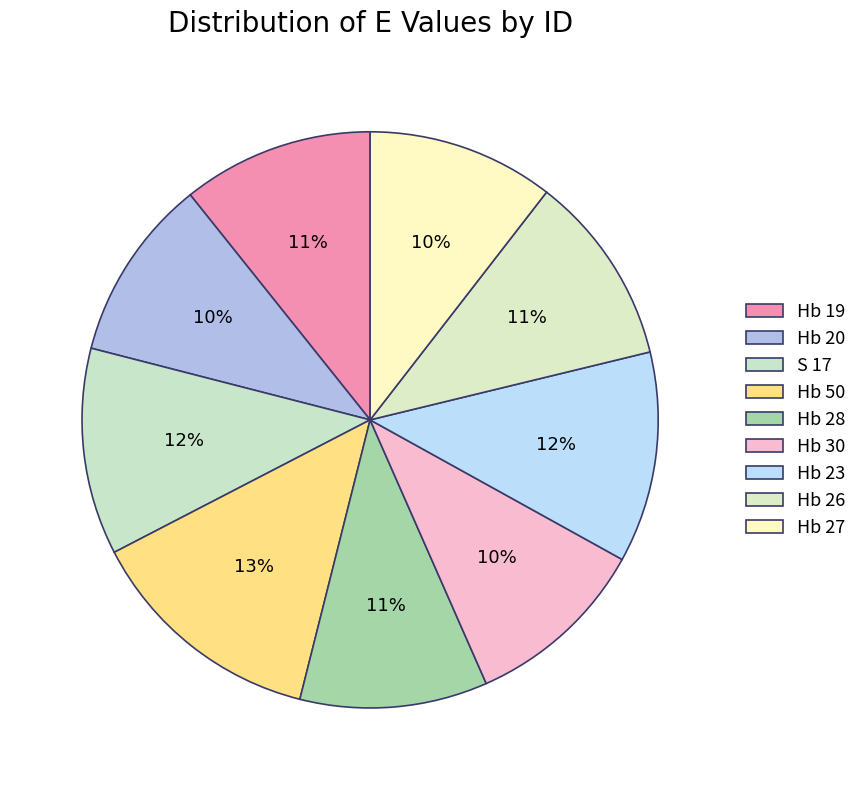

The Hb 27 slice represents 18% of the pie. True or false?

False